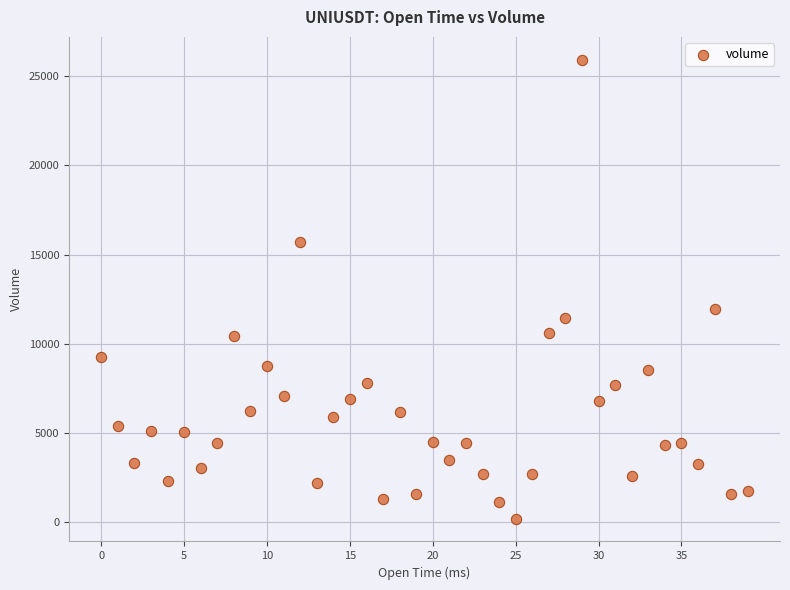

What Y value in the scatter plot is closest to 13063?

11927